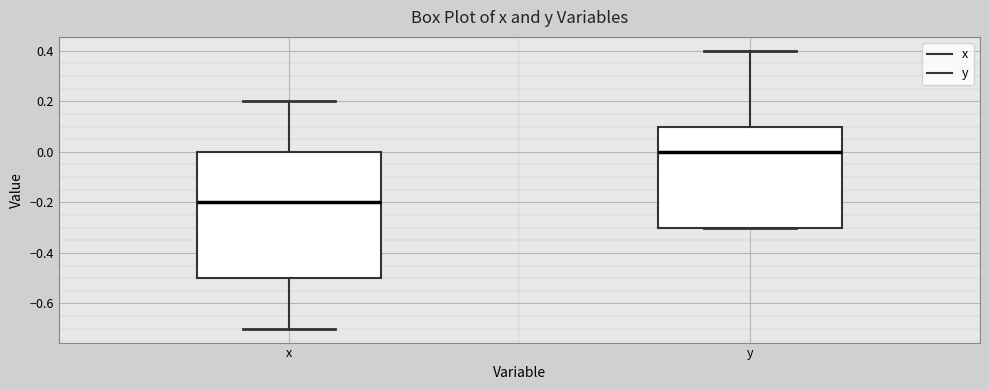

Reading left to right, read every box against the y-axis: the position of its median line, the range the box covers, and the ends of its whiskers. The values are not printed on the chart, so give them approximately, as read against the axis.

x: median -0.2, box -0.5 to 0.0, whiskers -0.7 to 0.2
y: median 0.0, box -0.3 to 0.1, whiskers -0.3 to 0.4